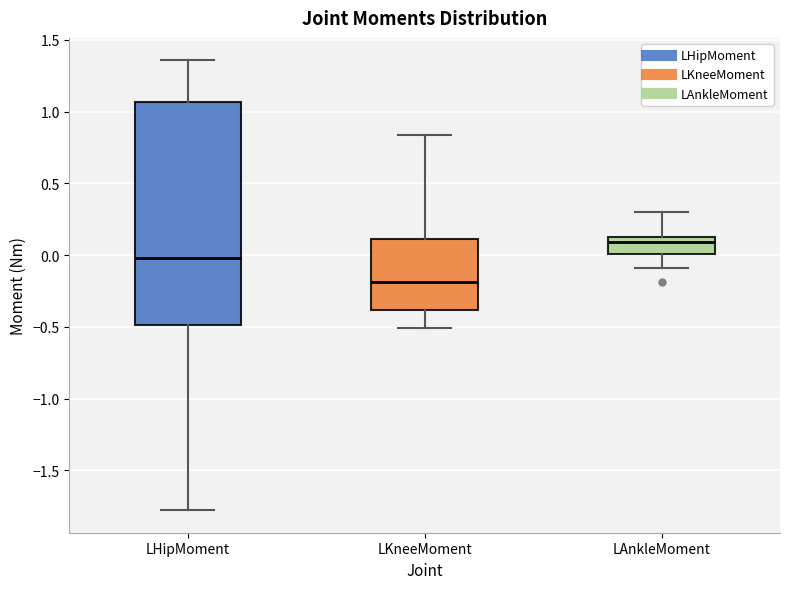

Reading left to right, read every box against the y-axis: the position of its median line, the range the box covers, and the ends of its whiskers. The values are not printed on the chart, so give them approximately, as read against the axis.

LHipMoment: median 0.00, box -0.50 to 1.05, whiskers -1.80 to 1.35
LKneeMoment: median -0.20, box -0.40 to 0.10, whiskers -0.50 to 0.85
LAnkleMoment: median 0.10, box 0.00 to 0.15, whiskers -0.10 to 0.30